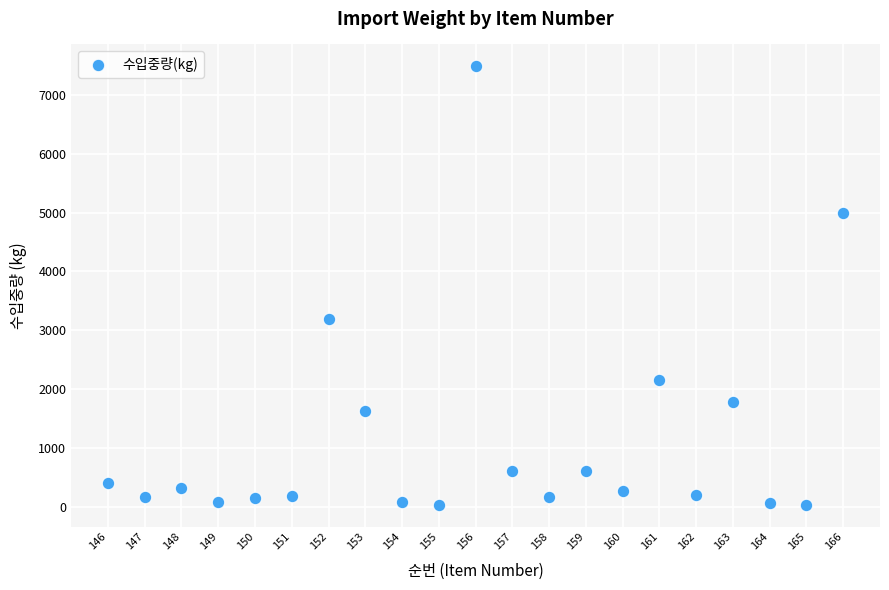

What Y value in the scatter plot is closest to 3758?

3197